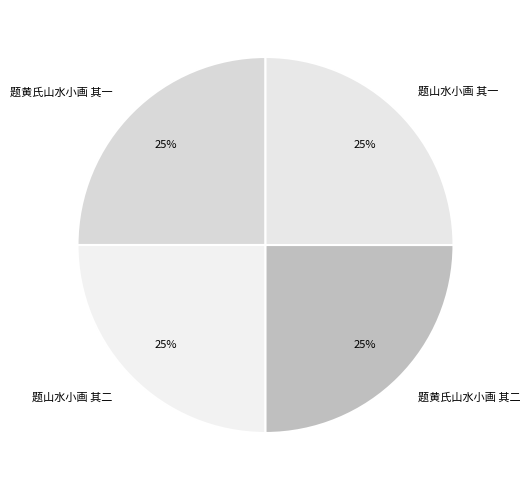

Count the number of slices in the pie.

4